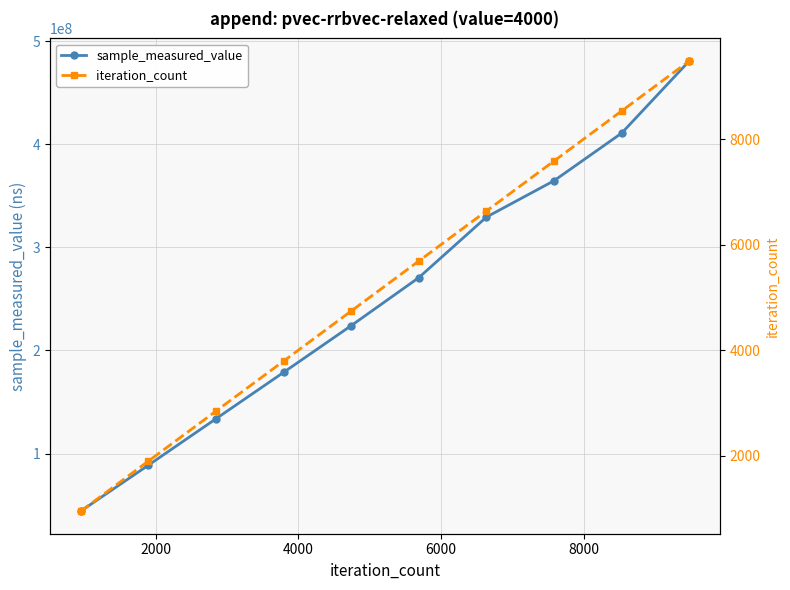

How many data points in sample_measured_value are less than 270647767?

5